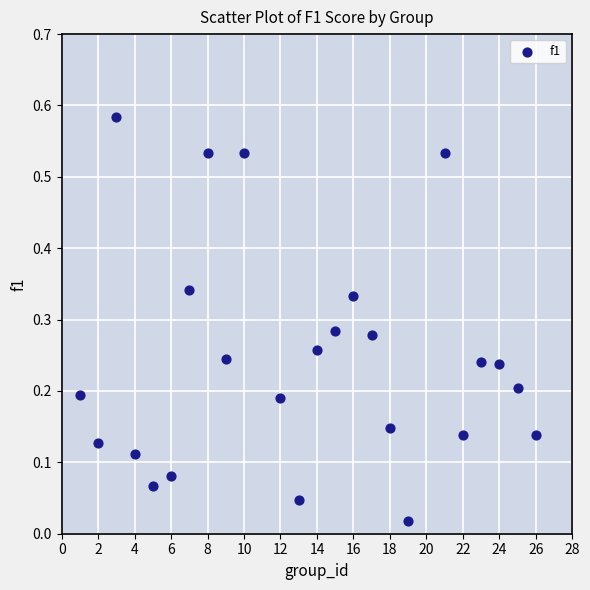

What is the range of X values (max minus min)?

25.0